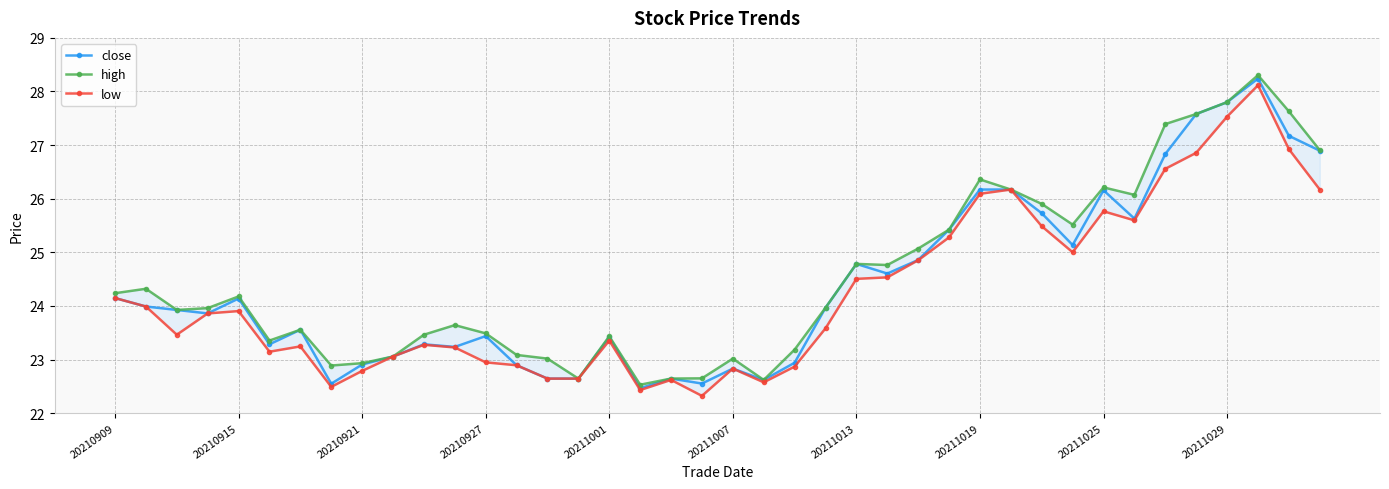

True or false: close has a value of 13.6 at 20211001.

False